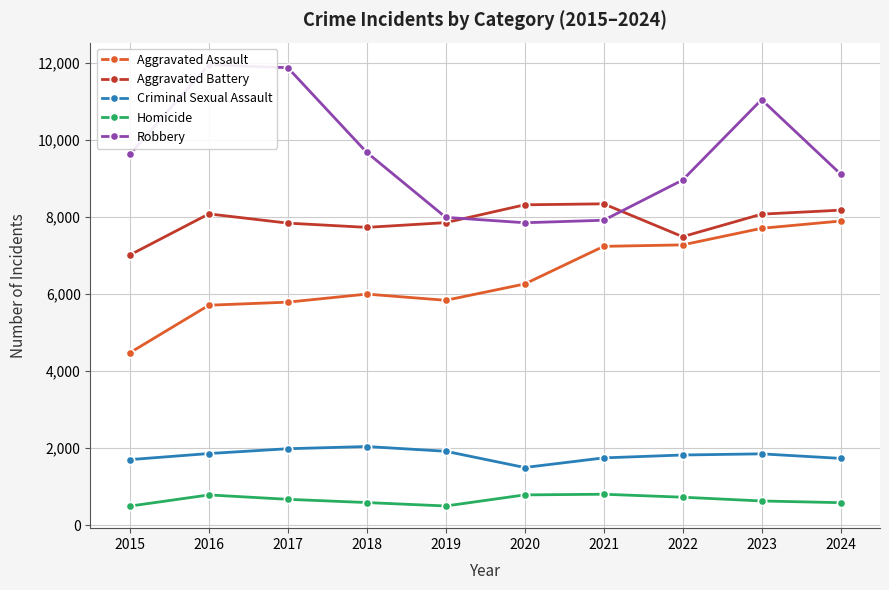

At which category does Aggravated Assault reach its first local valley?

2019